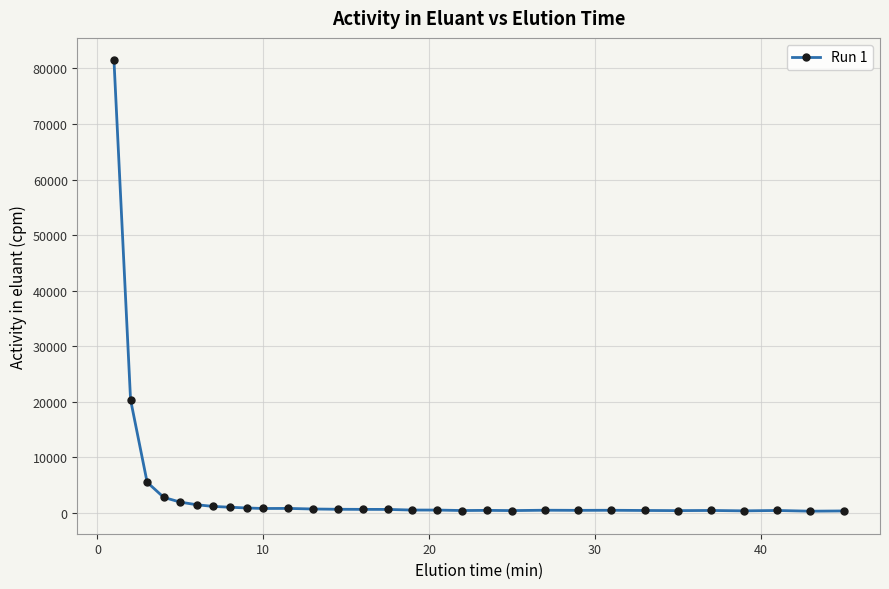

How many categories are shown in the chart?

30